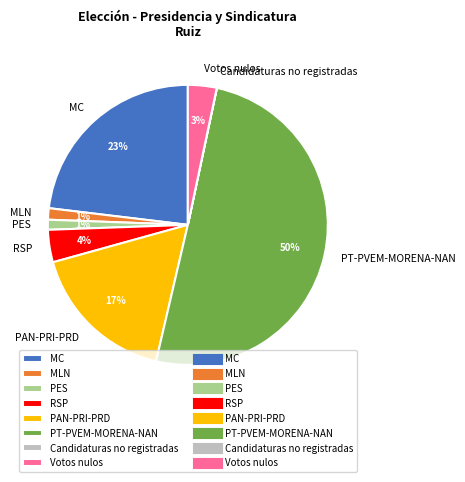

The PT-PVEM-MORENA-NAN slice represents 36% of the pie. True or false?

False